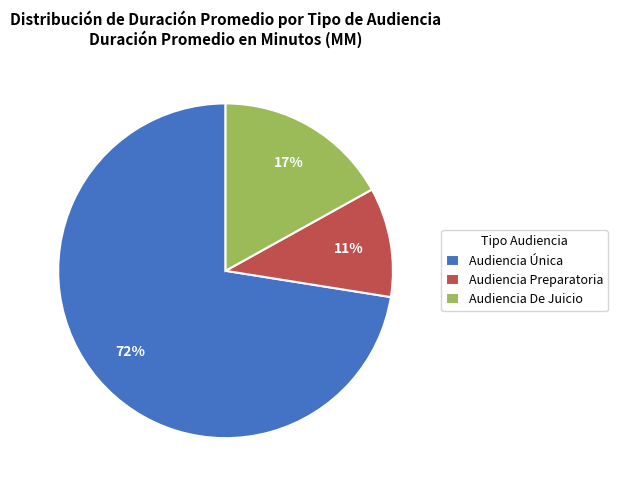

To the nearest percent, what is the average slice percentage?

33%